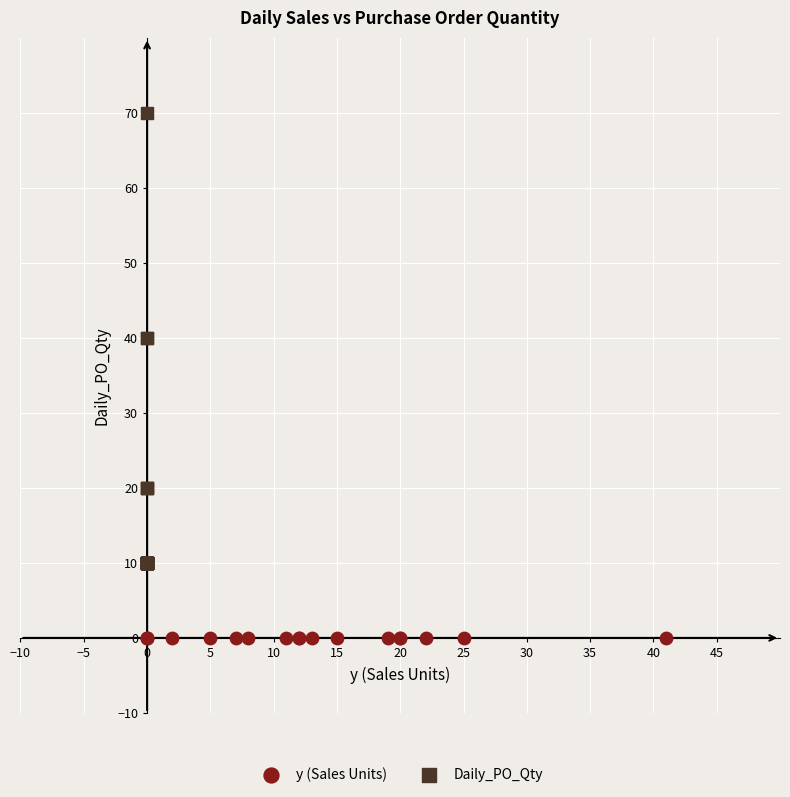

Which series reaches the maximum Y coordinate?

Daily_PO_Qty